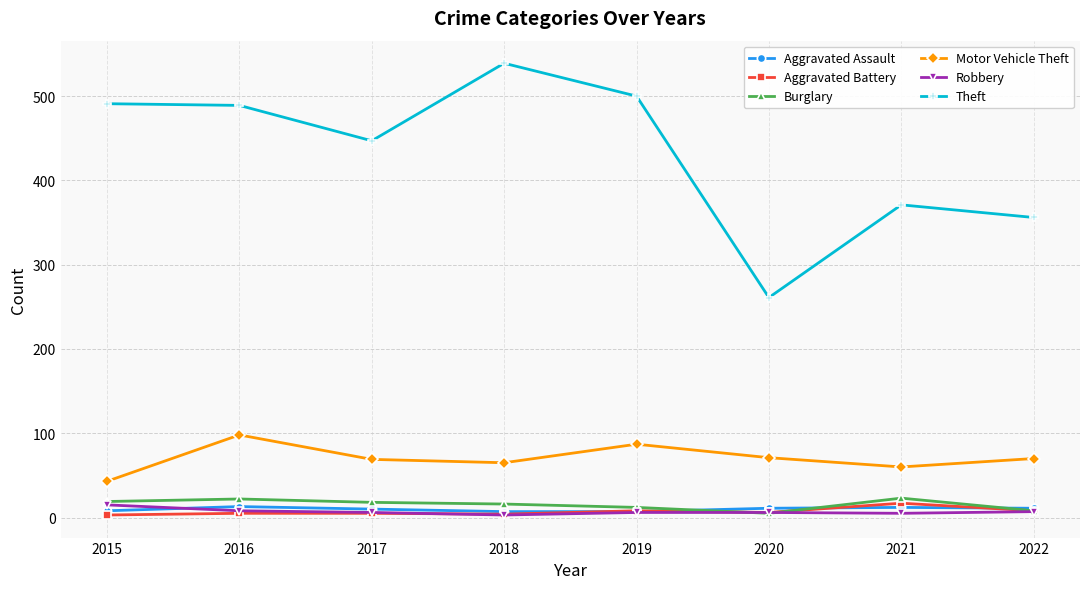

What is the smallest value displayed?

3